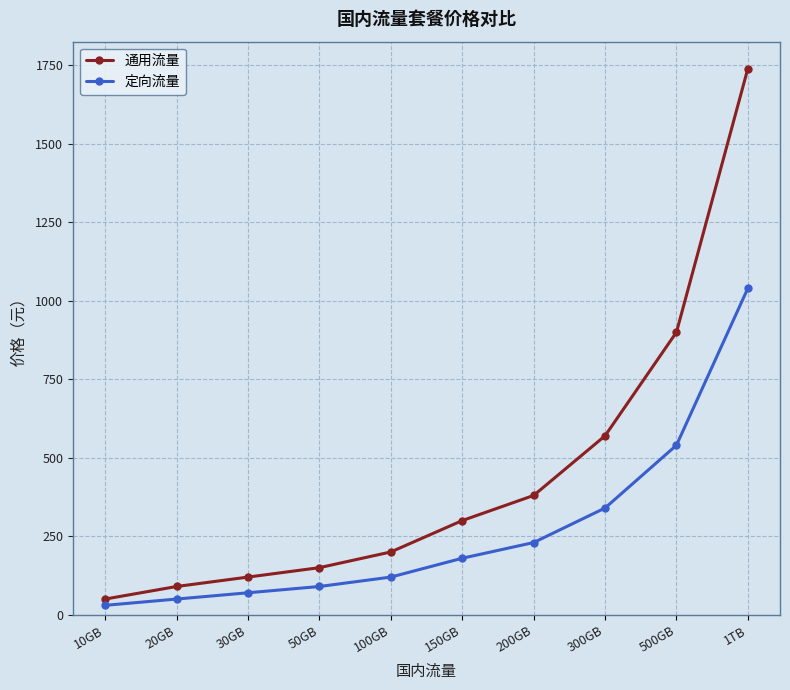

How many values in the 通用流量 series are below 300?

5